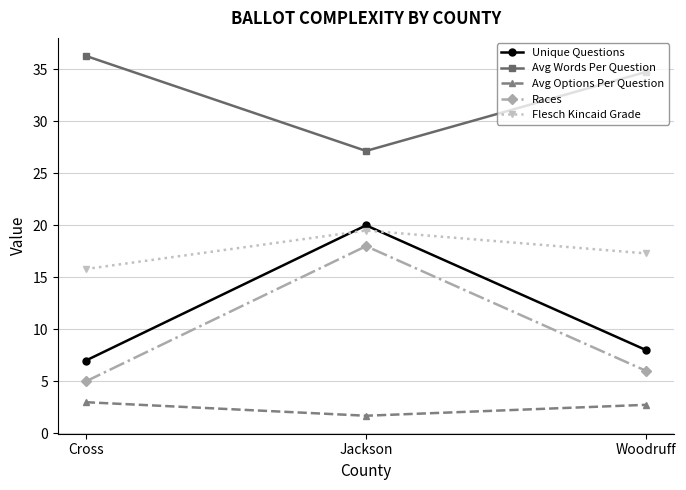

Where is Flesch Kincaid Grade nearest to the value 17?

Woodruff